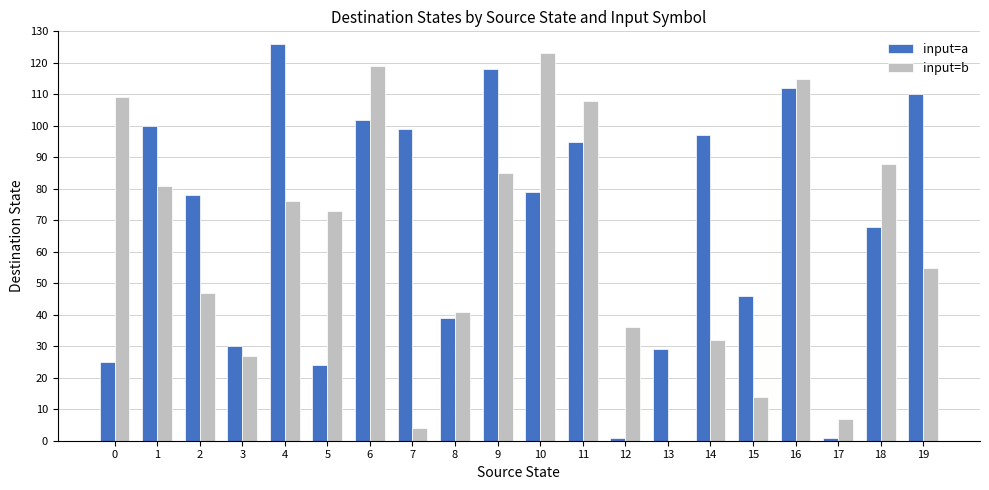

The value of input=a at 15 is 67. True or false?

False